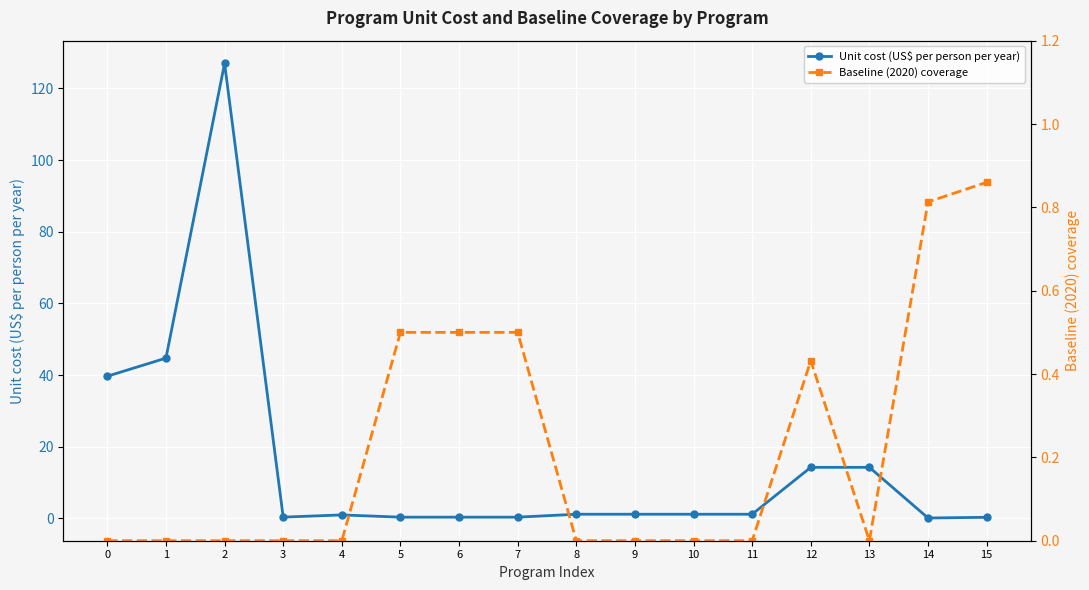

Reading right to left, extract all data points from this chart.

Unit cost (US$ per person per year): 0.3	0.1	14.3	14.3	1.2	1.2	1.2	1.2	0.4	0.4	0.4	1.0	0.4	127.0	44.7	39.7
Baseline (2020) coverage: 0.9	0.8	0.0	0.4	0.0	0.0	0.0	0.0	0.5	0.5	0.5	0.0	0.0	0.0	0.0	0.0